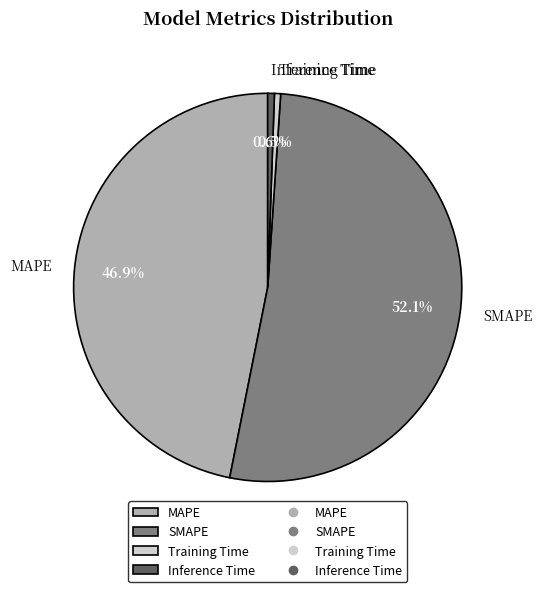

Between SMAPE and Training Time, which is larger?

SMAPE